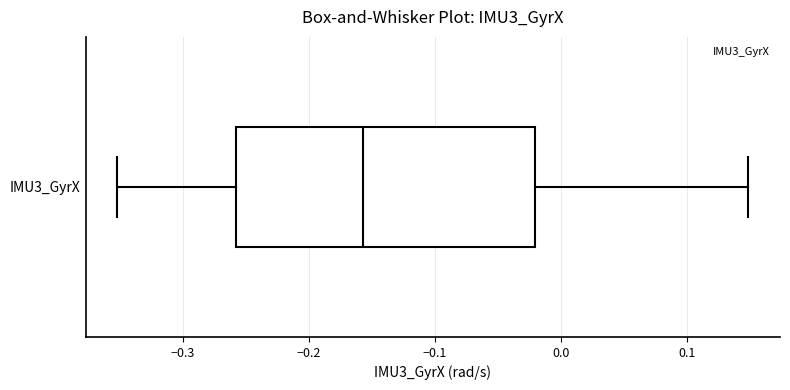

Where does the left whisker of the box for IMU3_GyrX end on the x-axis? The values are not printed on the chart, so give them approximately, as read against the axis.

-0.35